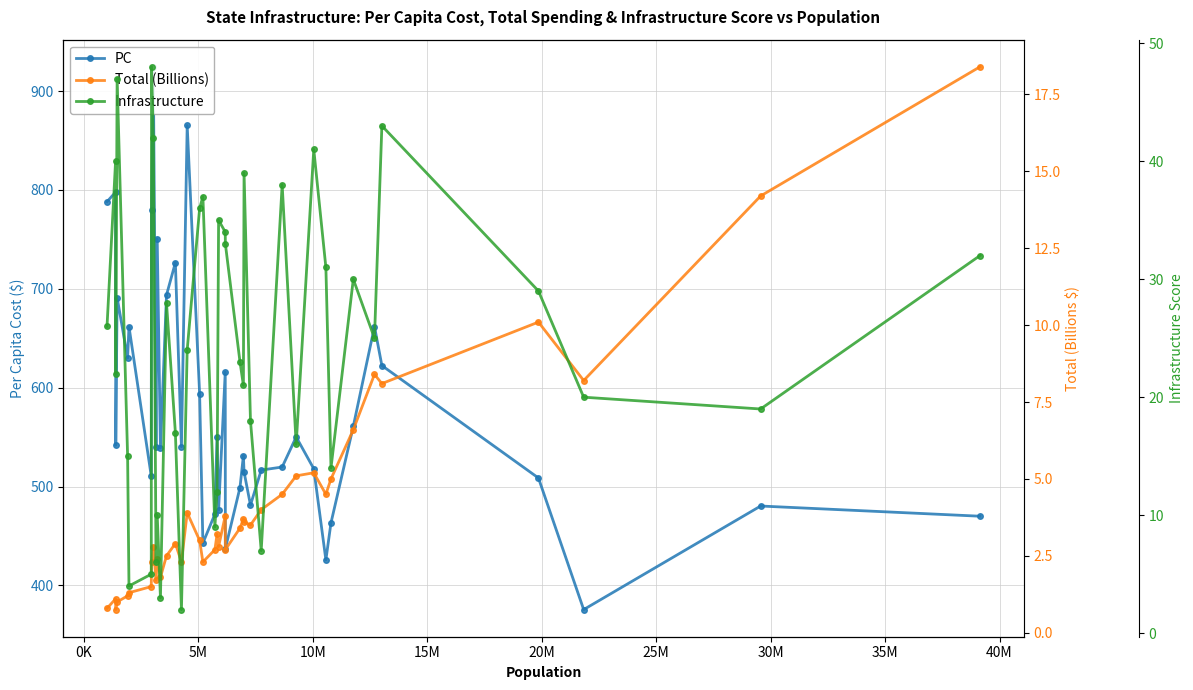

Reading left to right, list all the values displayed in this chart.

PC: 788.1	797.8	541.8	691.2	630.1	661.8	510.6	779.8	924.6	540.3	750.5	539.0	693.7	726.5	540.4	865.2	594.0	442.8	472.2	550.6	476.2	615.8	437.2	499.0	531.3	514.9	481.3	516.7	519.8	550.2	518.0	425.9	463.4	561.0	661.9	622.4	508.7	375.6	480.4	470.1
Total (Billions): 0.8	1.1	0.8	1.0	1.2	1.3	1.5	2.3	2.8	1.7	2.4	1.8	2.5	2.9	2.3	3.9	3.0	2.3	2.7	3.2	2.8	3.8	2.7	3.4	3.7	3.6	3.5	4.0	4.5	5.1	5.2	4.5	5.0	6.6	8.4	8.1	10.1	8.2	14.2	18.4
Infrastructure: 26.0	40.0	22.0	47.0	15.0	4.0	5.0	48.0	42.0	6.0	10.0	3.0	28.0	17.0	2.0	24.0	36.0	37.0	9.0	12.0	35.0	34.0	33.0	23.0	21.0	39.0	18.0	7.0	38.0	16.0	41.0	31.0	14.0	30.0	25.0	43.0	29.0	20.0	19.0	32.0